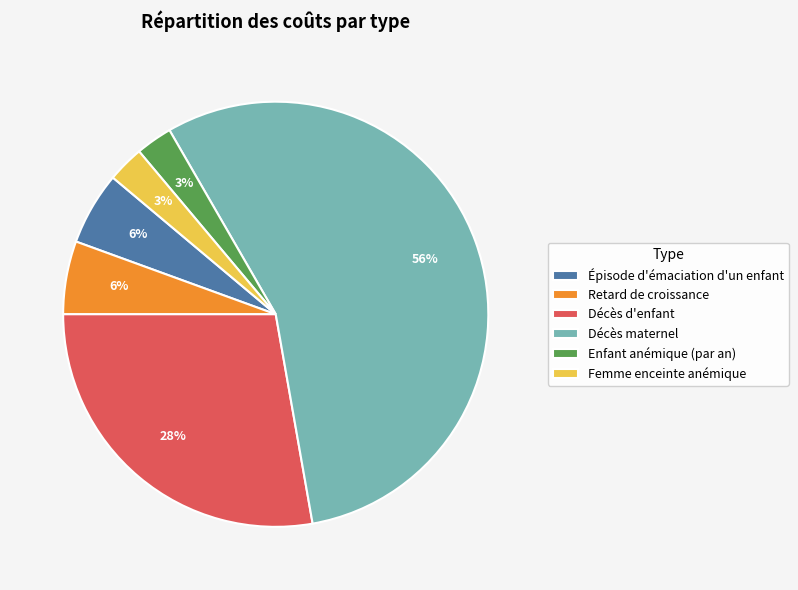

True or false: Décès d'enfant accounts for 28% of the total.

True